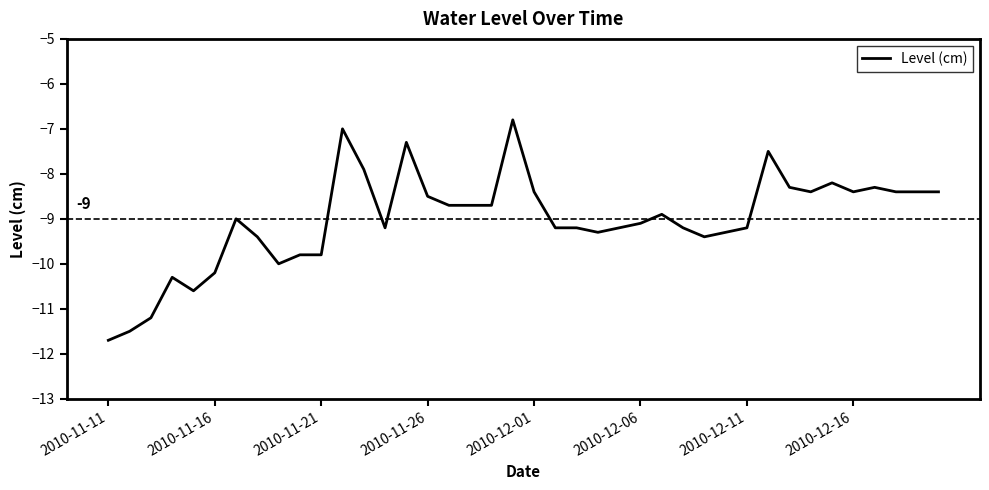

What is the difference between the maximum and minimum values?

4.9